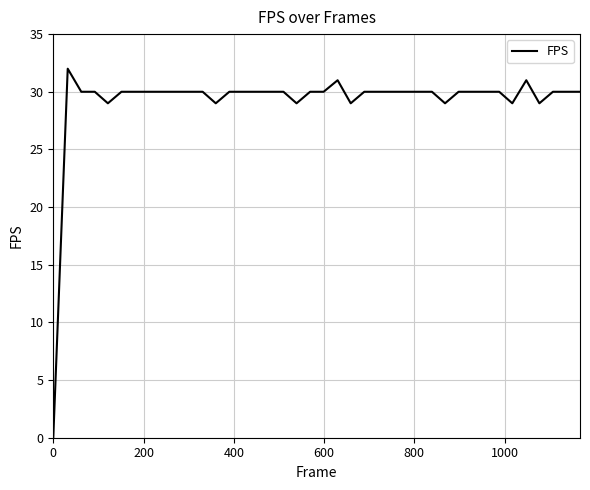

What is the difference between the maximum and minimum values?

32